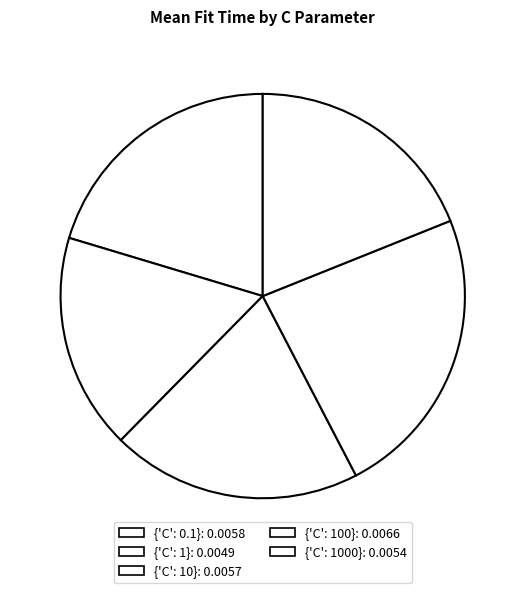

Between {'C': 1000} and {'C': 1}, which is larger?

{'C': 1000}